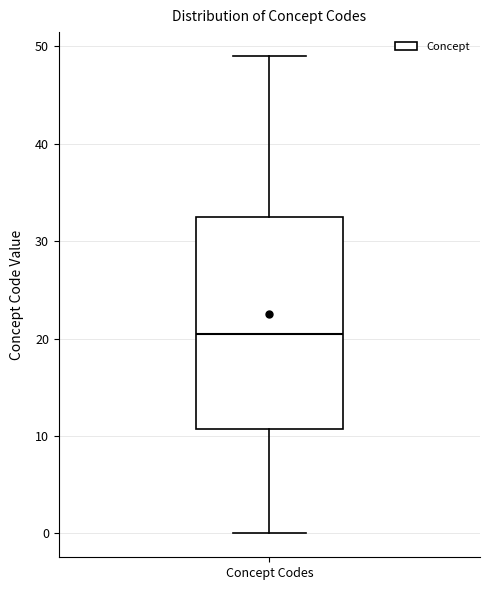

Transcribe this box plot: give where the median line is, the range the box spans, and where the two whiskers end, as read against the y-axis. The values are not printed on the chart, so give them approximately, as read against the axis.

median 21, box 11 to 33, whiskers 0 to 49